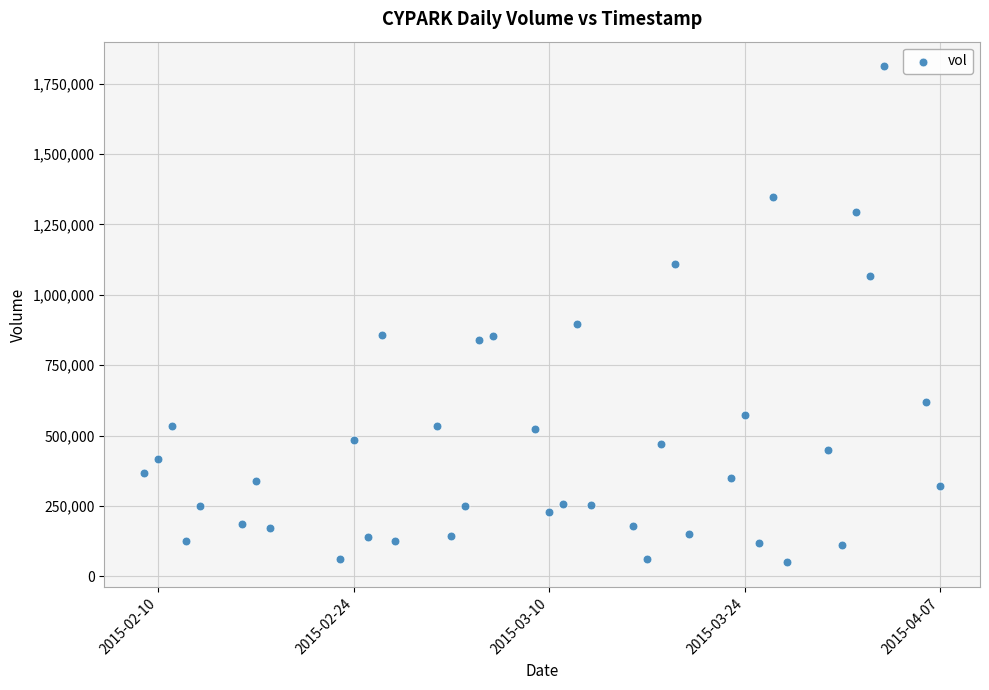

What is the range of Y values (max minus min)?

1761600